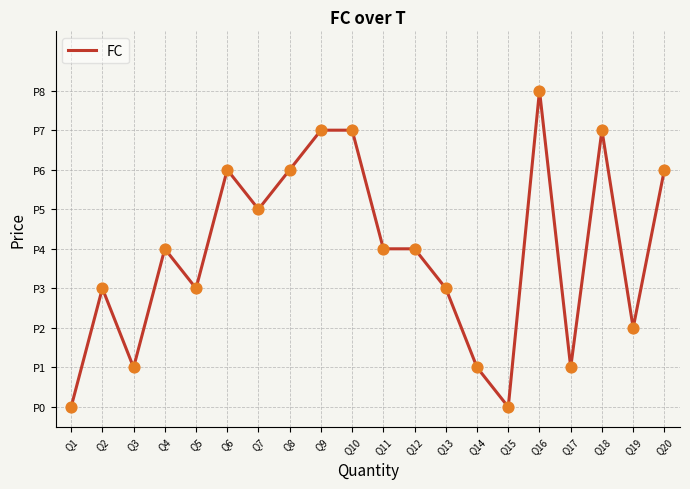

Approximately how many times larger is the value at Q12 compared to Q4?

1.0